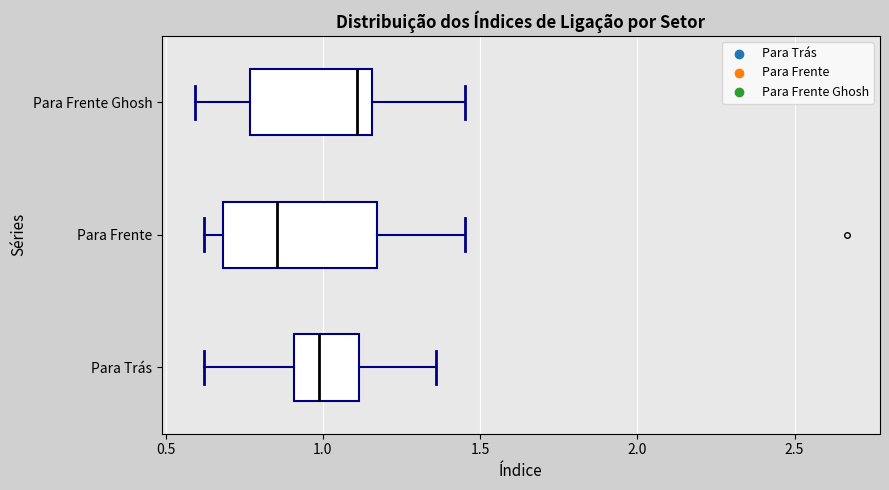

Reading bottom to top, transcribe this box plot: for each box, give where its median line is, the range the box spans, and where its two whiskers end, as read against the x-axis. The values are not printed on the chart, so give them approximately, as read against the axis.

Para Trás: median 1.00, box 0.90 to 1.10, whiskers 0.60 to 1.35
Para Frente: median 0.85, box 0.70 to 1.15, whiskers 0.60 to 1.45
Para Frente Ghosh: median 1.10, box 0.75 to 1.15, whiskers 0.60 to 1.45